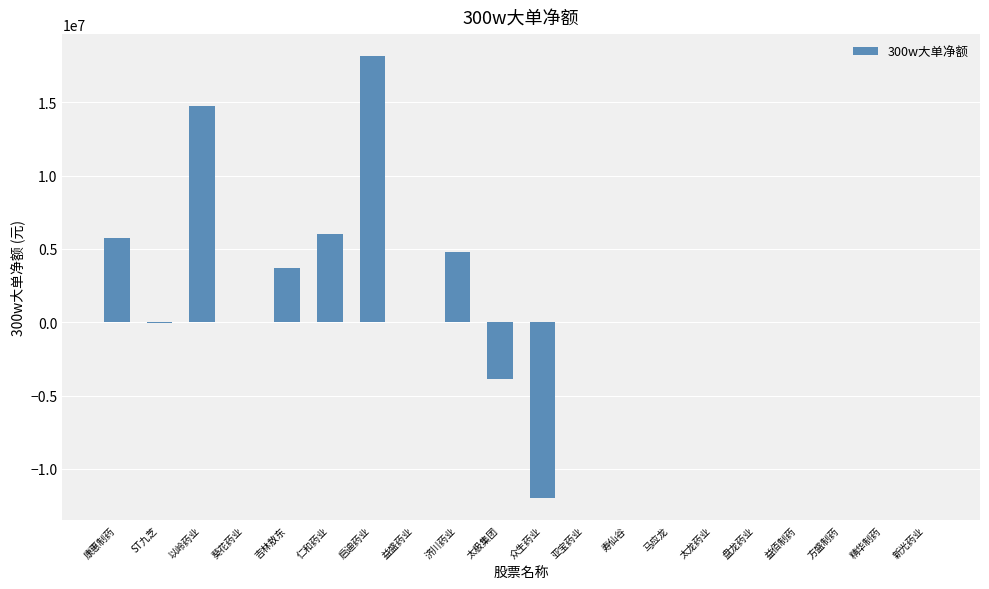

What is the greatest value displayed?

18142541